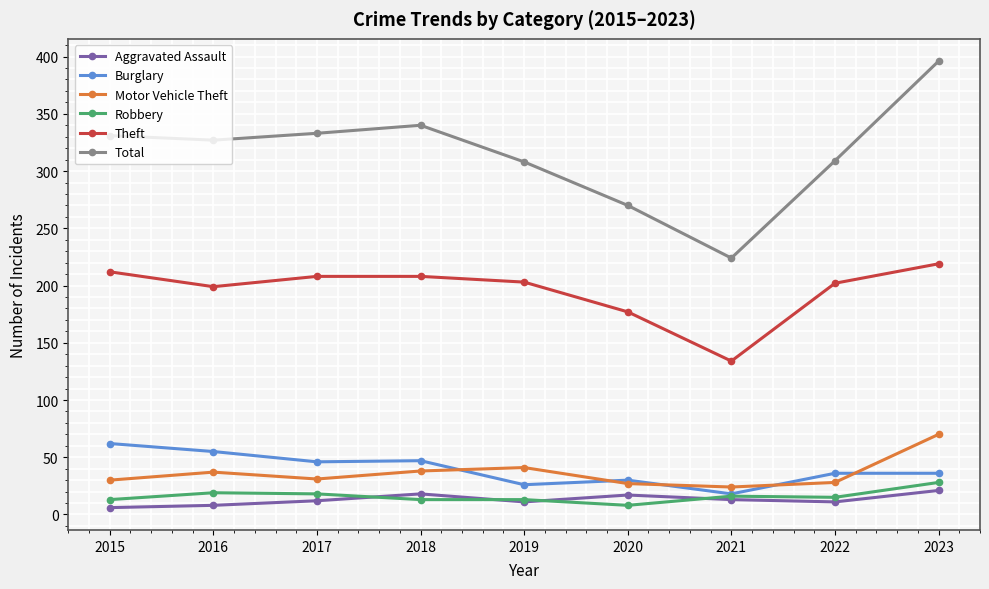

What is the value of the Motor Vehicle Theft point at the 7th from the left?

24